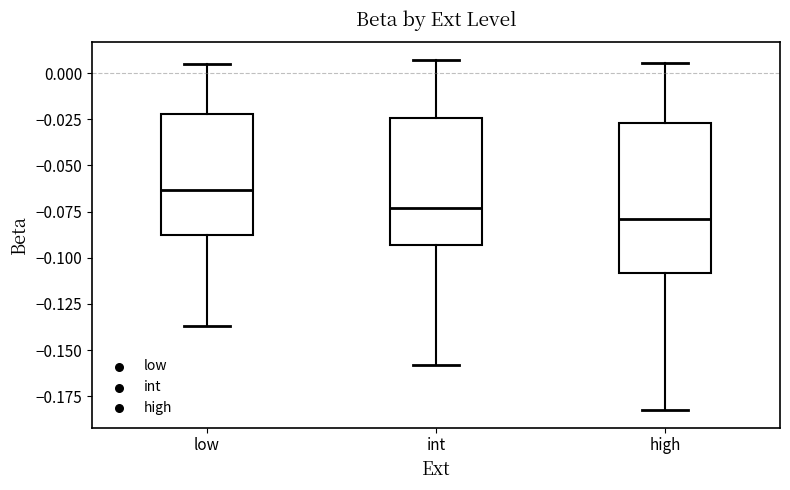

Reading left to right, transcribe this box plot: for each box, give where its median line is, the range the box spans, and where its two whiskers end, as read against the y-axis. The values are not printed on the chart, so give them approximately, as read against the axis.

low: median -0.065, box -0.090 to -0.020, whiskers -0.135 to 0.005
int: median -0.075, box -0.095 to -0.025, whiskers -0.160 to 0.005
high: median -0.080, box -0.110 to -0.025, whiskers -0.185 to 0.005